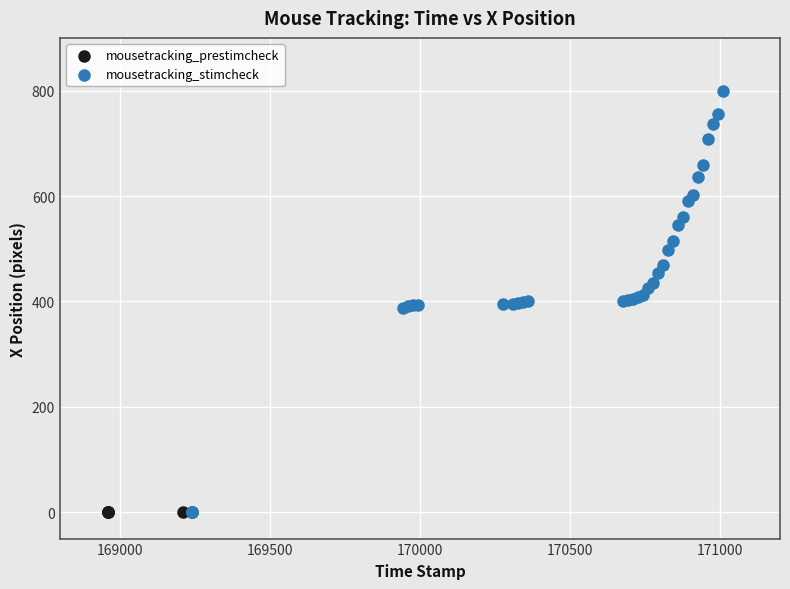

Which series contains the highest Y value?

mousetracking_stimcheck